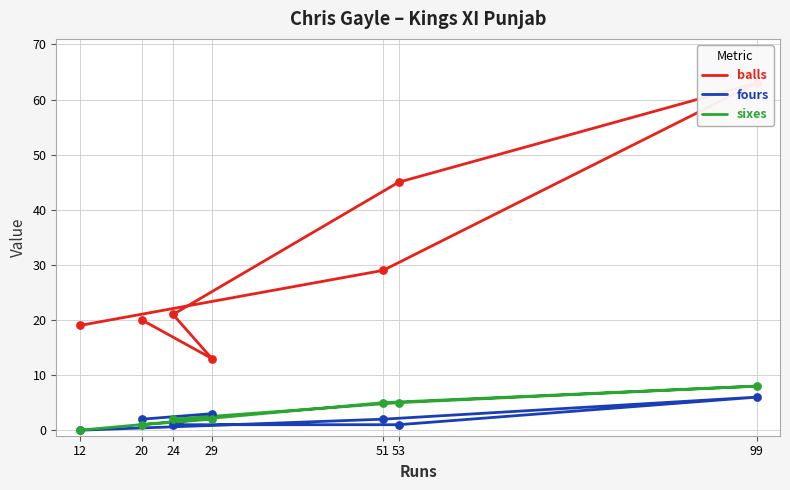

Is the value of balls at 99 greater than the value of sixes at 12?

Yes